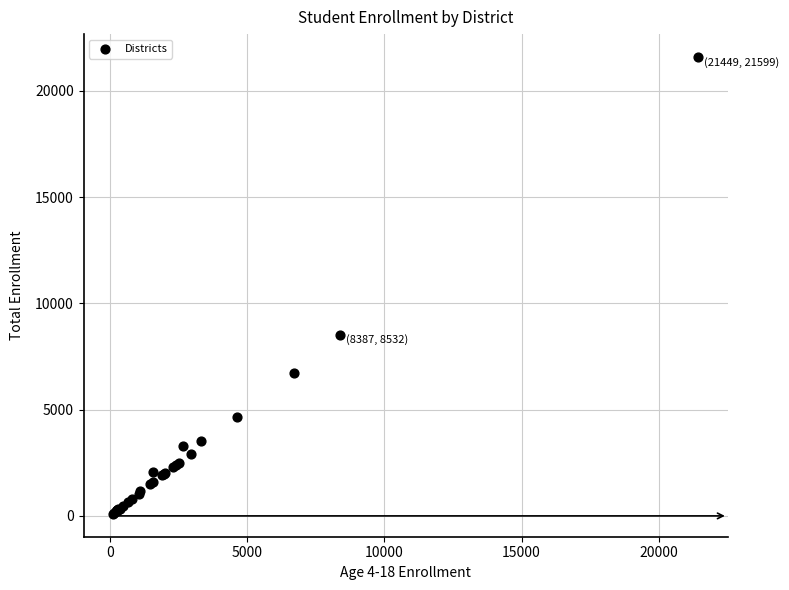

What Y value in the scatter plot is closest to 10847?

8532